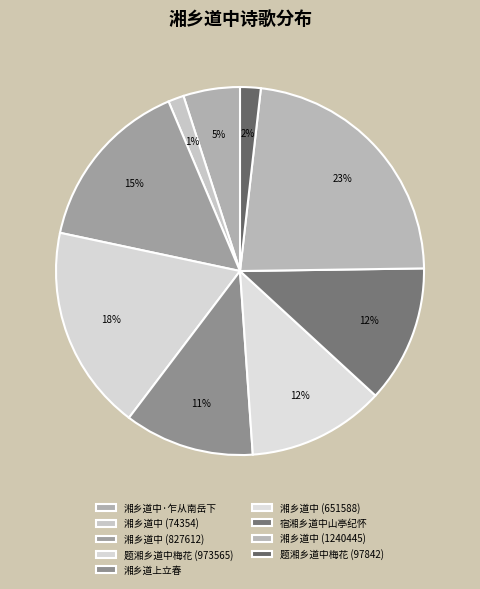

To the nearest percent, what is the average slice percentage?

11%